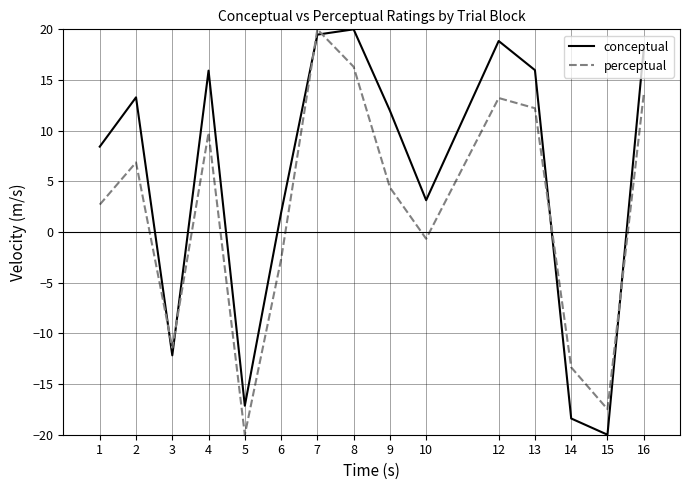

What is the approximate value of conceptual at 5?

-17.1